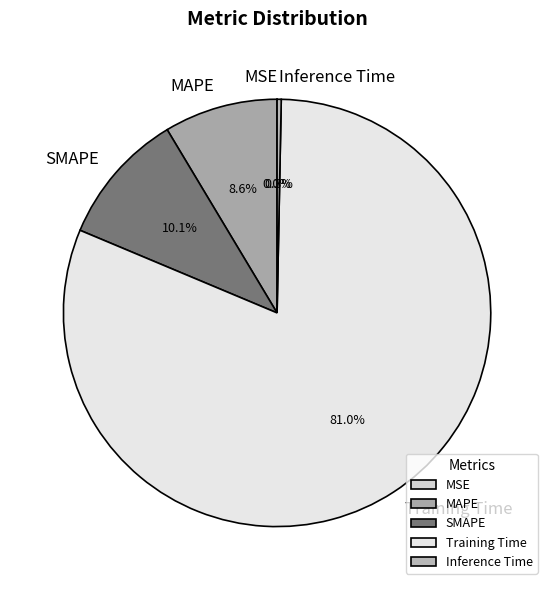

Which category has the biggest portion of the pie?

Training Time